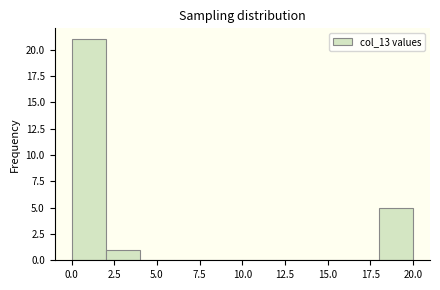

Which range on the x-axis has the tallest bar?

0 to 2